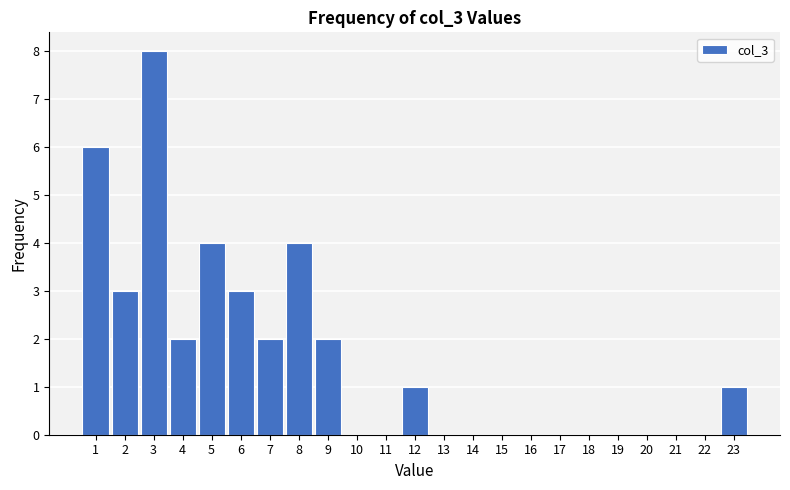

Reading left to right, list every bar in this chart as the range it spans on the x-axis followed by its height. The values are not printed on the chart, so give them approximately, as read against the axis.

0.5 to 1.5: 6
1.5 to 2.5: 3
2.5 to 3.5: 8
3.5 to 4.5: 2
4.5 to 5.5: 4
5.5 to 6.5: 3
6.5 to 7.5: 2
7.5 to 8.5: 4
8.5 to 9.5: 2
9.5 to 10.5: 0
10.5 to 11.5: 0
11.5 to 12.5: 1
12.5 to 13.5: 0
13.5 to 14.5: 0
14.5 to 15.5: 0
15.5 to 16.5: 0
16.5 to 17.5: 0
17.5 to 18.5: 0
18.5 to 19.5: 0
19.5 to 20.5: 0
20.5 to 21.5: 0
21.5 to 22.5: 0
22.5 to 23.5: 1